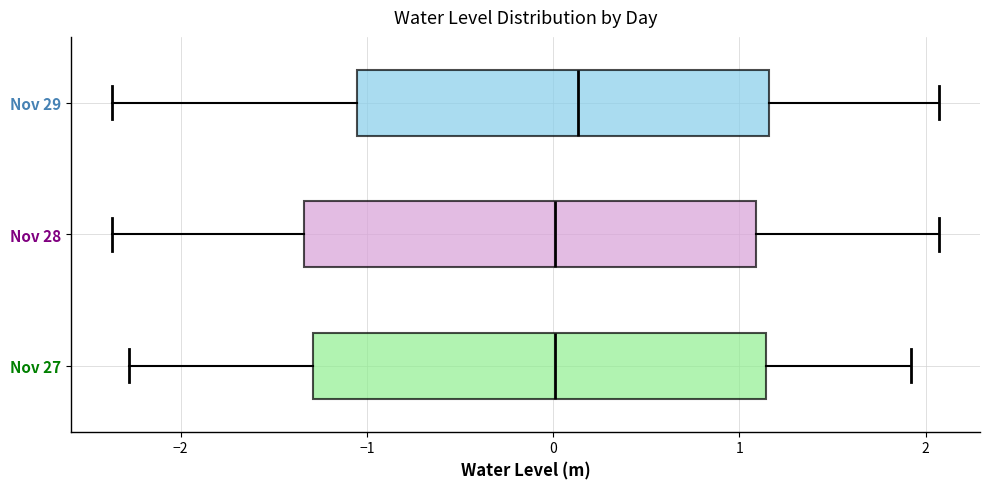

Reading bottom to top, read every box against the x-axis: the position of its median line, the range the box covers, and the ends of its whiskers. The values are not printed on the chart, so give them approximately, as read against the axis.

Nov 27: median 0.0, box -1.3 to 1.1, whiskers -2.3 to 1.9
Nov 28: median 0.0, box -1.3 to 1.1, whiskers -2.4 to 2.1
Nov 29: median 0.1, box -1.1 to 1.2, whiskers -2.4 to 2.1